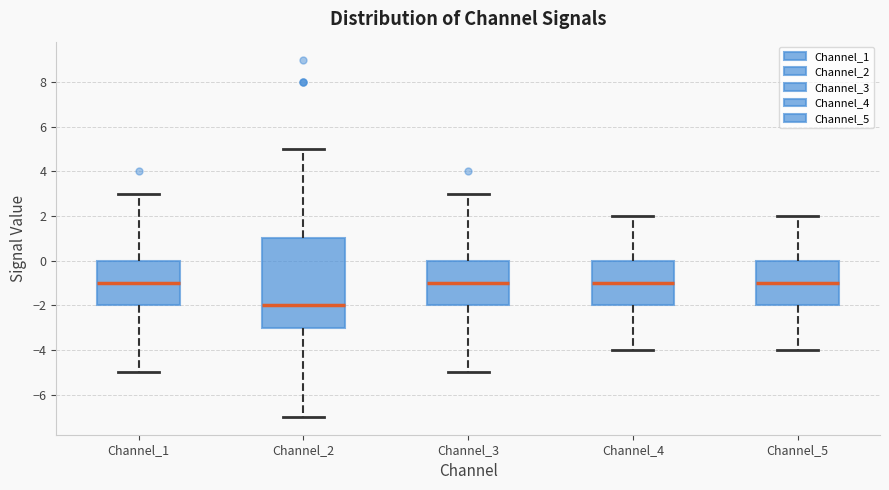

Comparing the boxes themselves (not the whiskers), which one is the tallest?

Channel_2